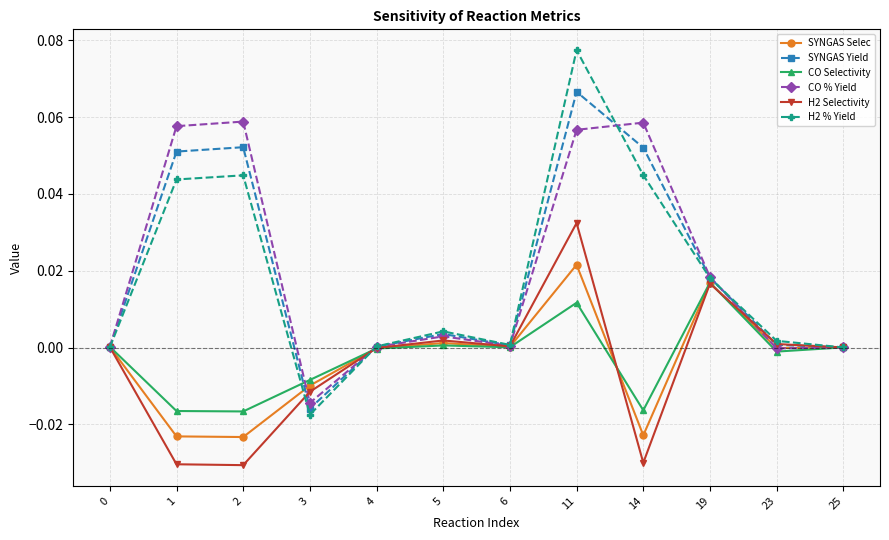

At which label does SYNGAS Selec reach its peak?

11